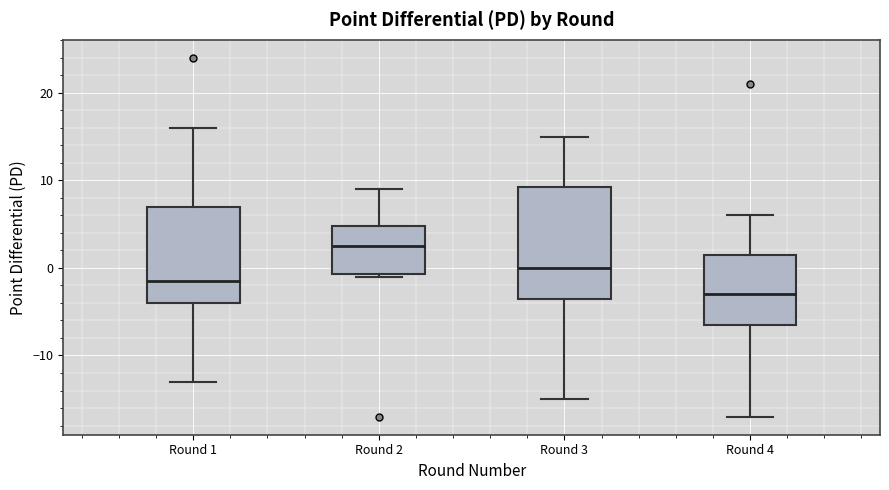

Which box's median line is the highest?

Round 2